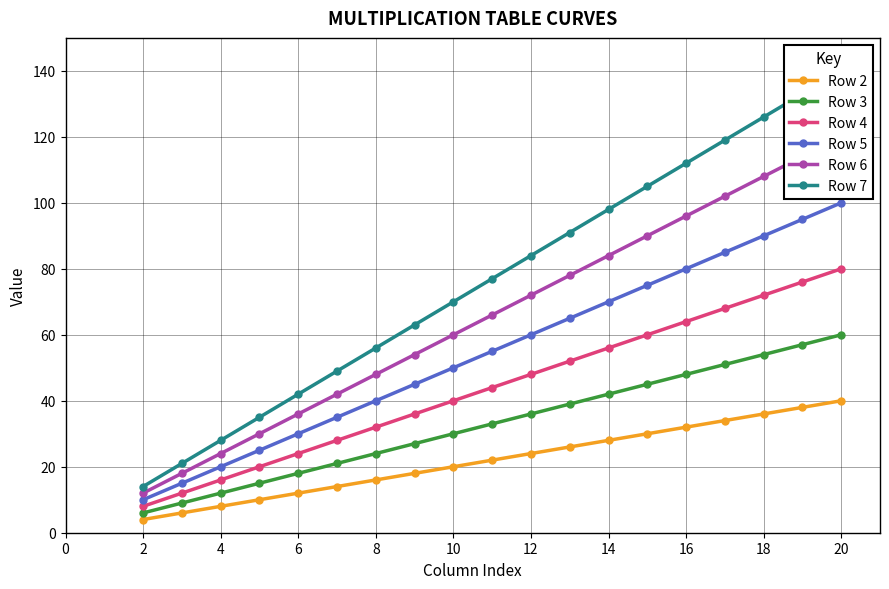

At which category does the chart reach its peak across all series?

18